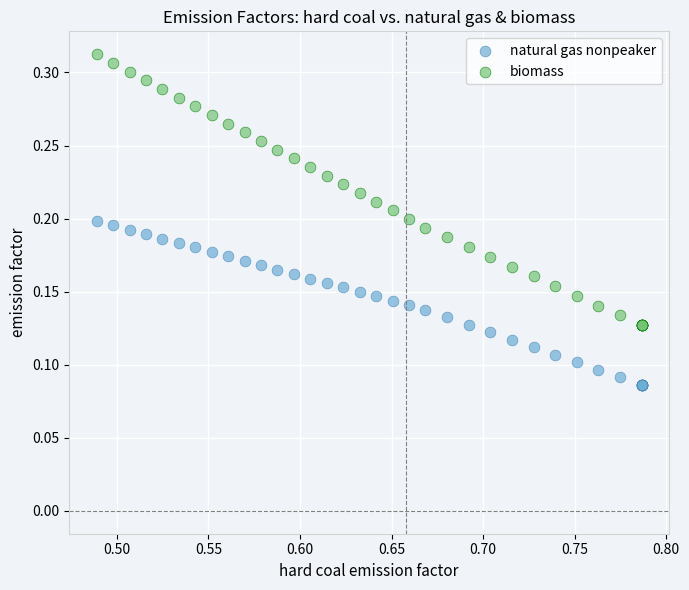

Which series contains the highest Y value?

biomass